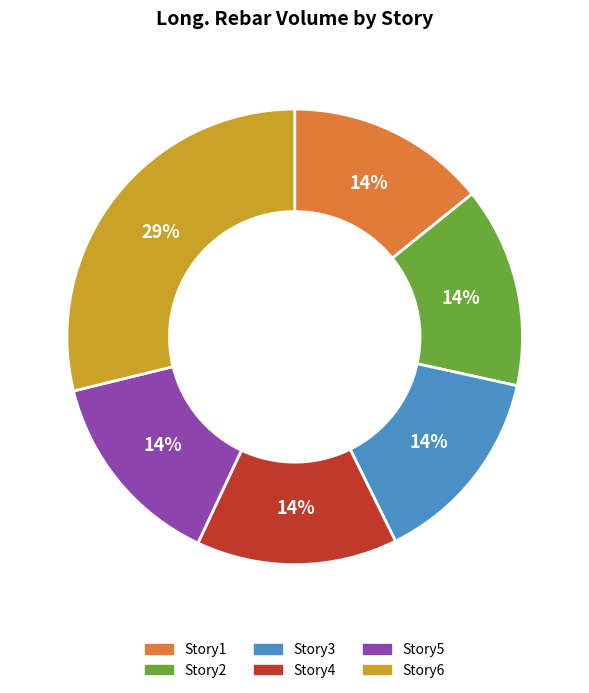

To the nearest percent, what portion does Story2 represent?

14%